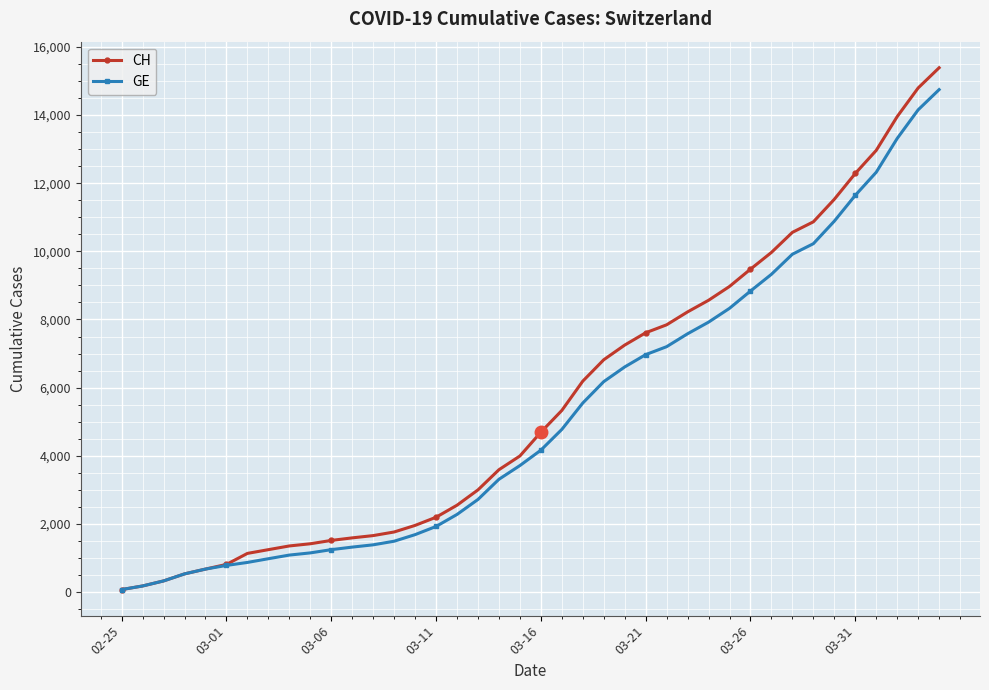

Which series has the widest spread of values?

CH